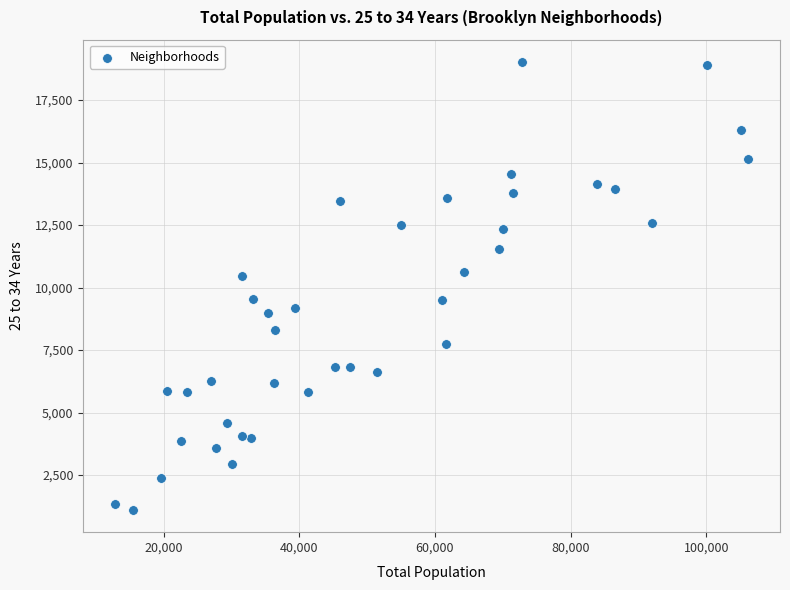

What is the range of Y values (max minus min)?

17911